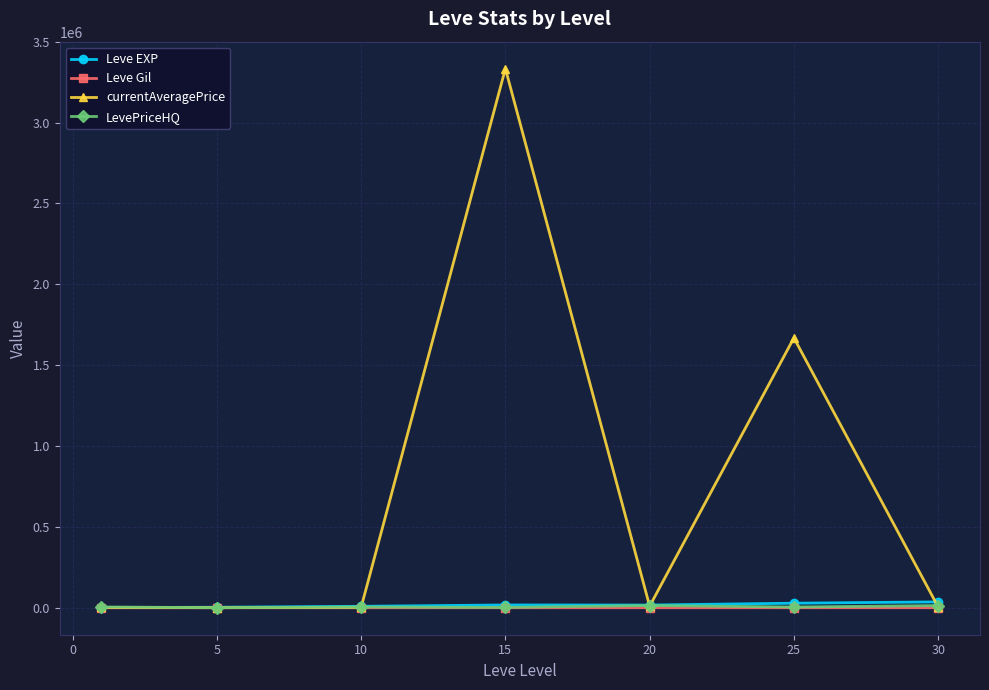

Which series has the largest range (max minus min)?

currentAveragePrice